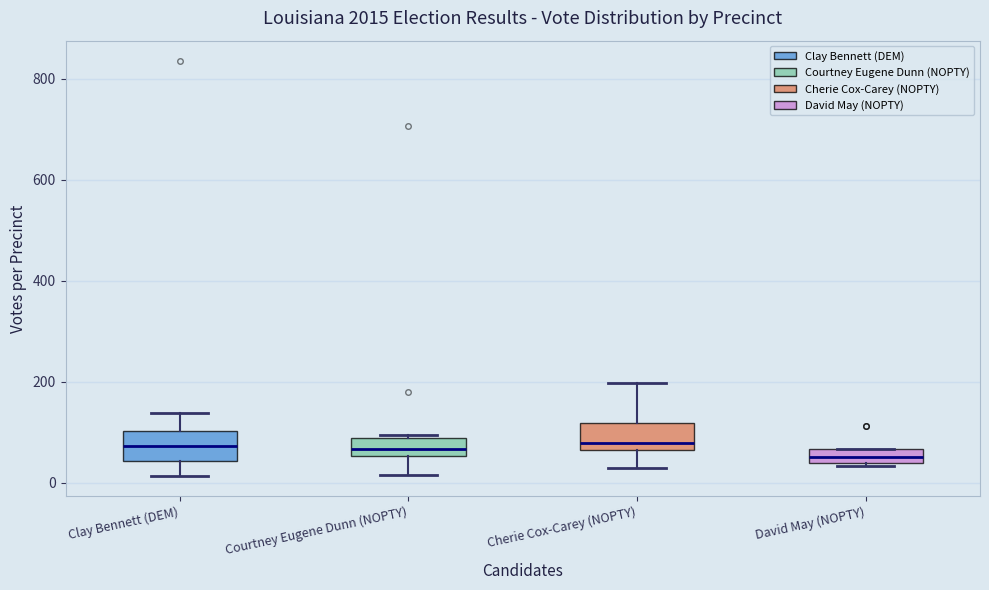

Where is the lower edge of the box for Cherie Cox-Carey (NOPTY) on the y-axis? The values are not printed on the chart, so give them approximately, as read against the axis.

60